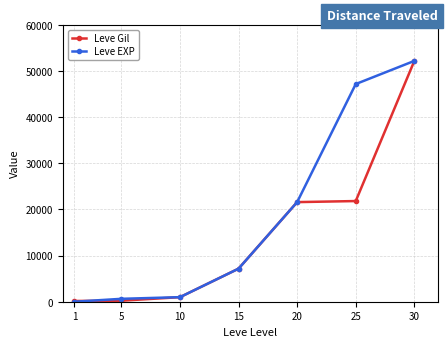

How many values in the Leve Gil series are below 7170?

3